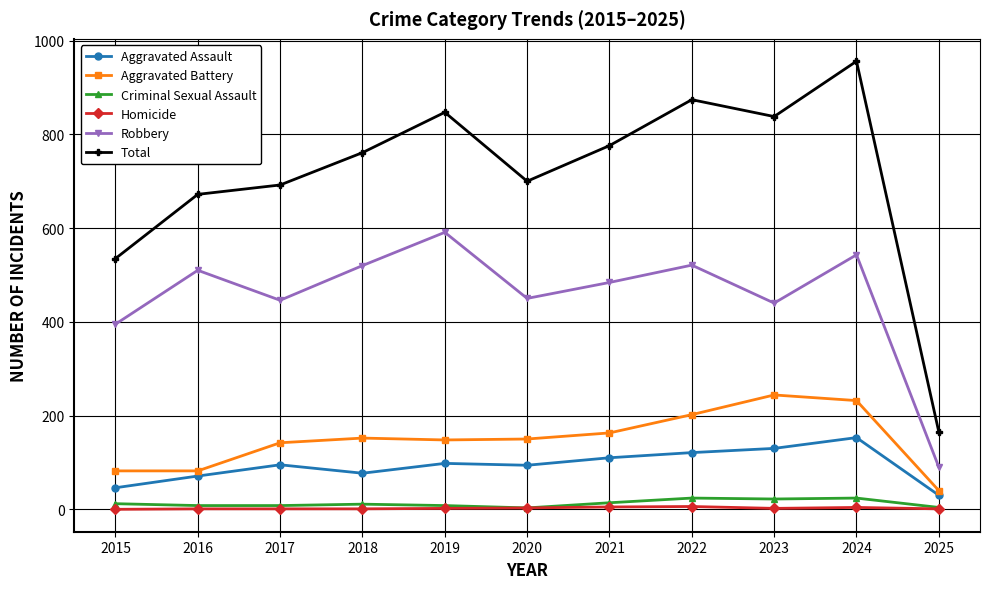

At which category does Robbery reach its first local valley?

2017